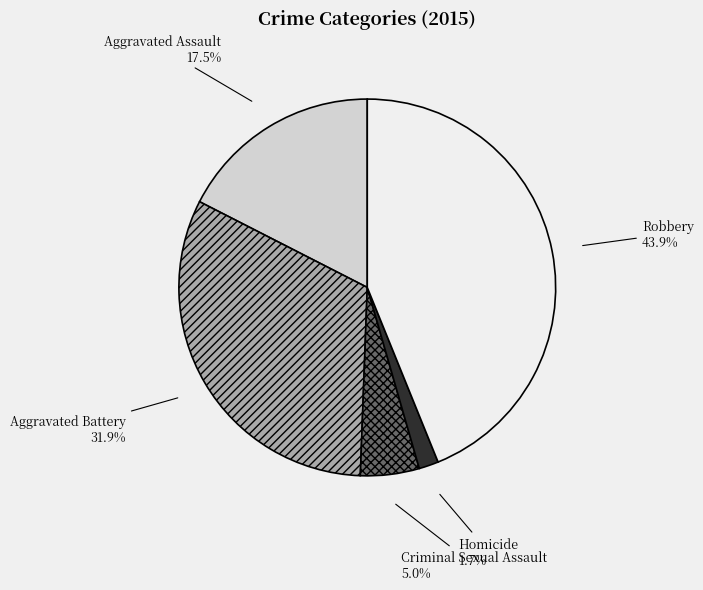

Which category has the smallest portion of the pie?

Homicide